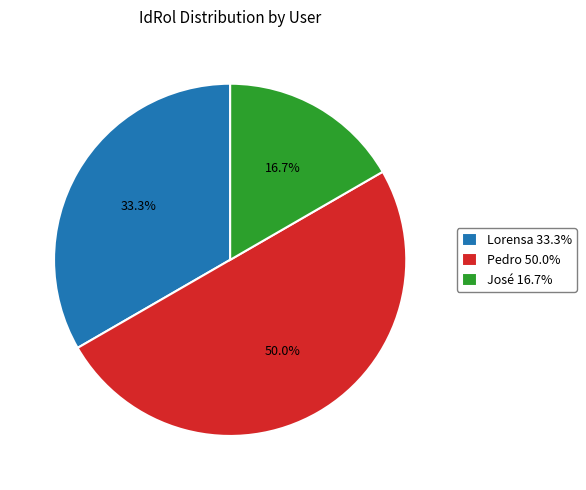

What is the largest slice in the pie chart?

Pedro